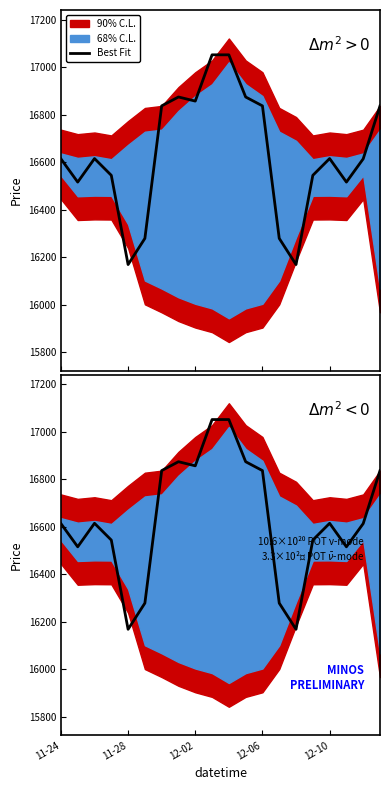

Does the chart display data point markers on the line(s)?

No